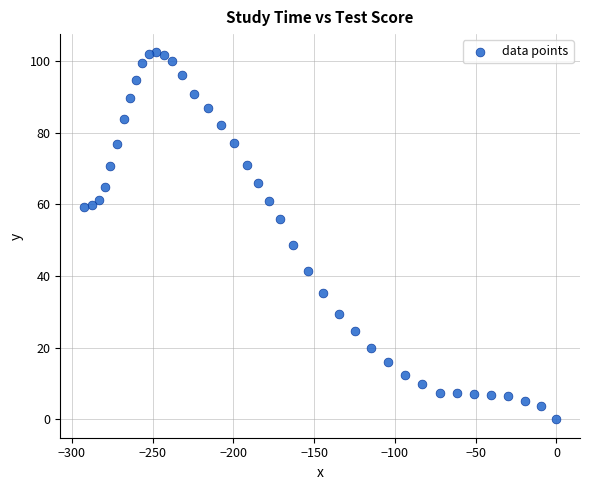

What is the range of X values (max minus min)?

292.5